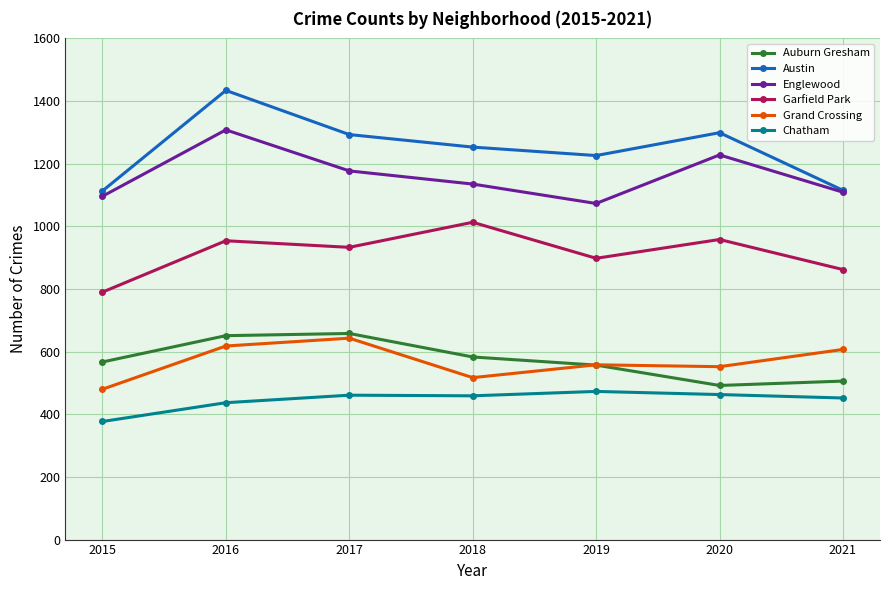

The value of Chatham at 2017 is 753. True or false?

False